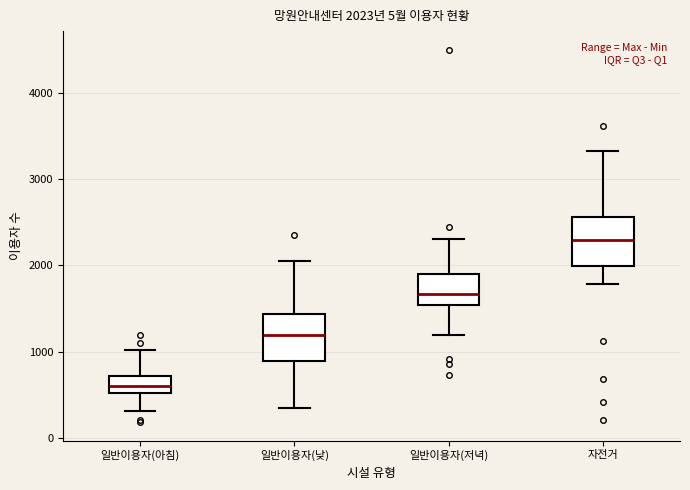

Which box has the highest median line?

자전거